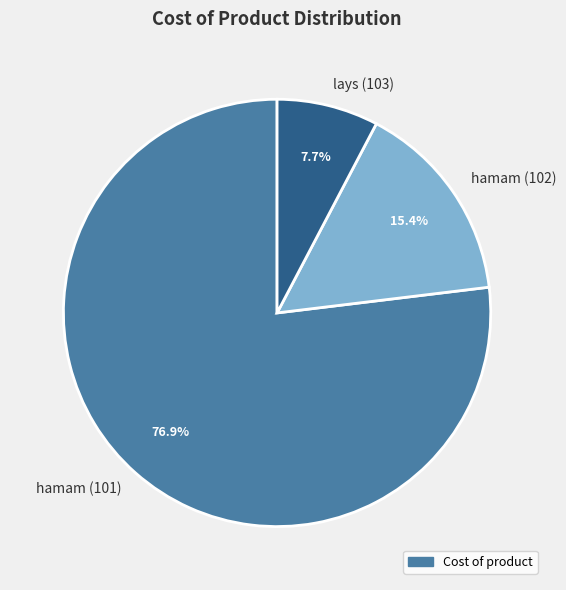

To the nearest percent, what percentage of the pie is lays (103)?

8%